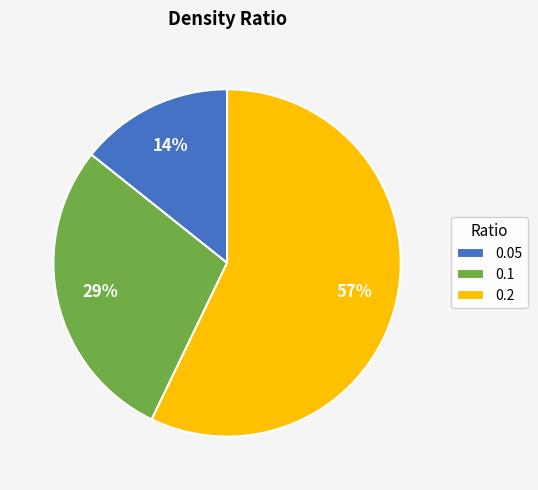

Is the sum of 0.2 and 0.1 greater than half?

Yes